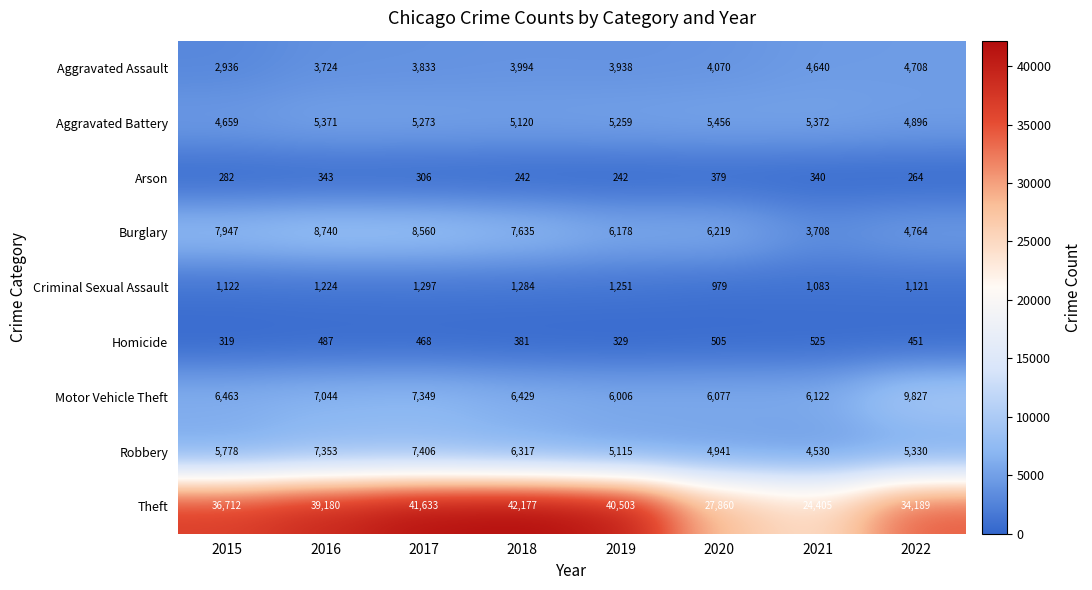

What is the difference between the second highest and minimum values in the Robbery series?

2823